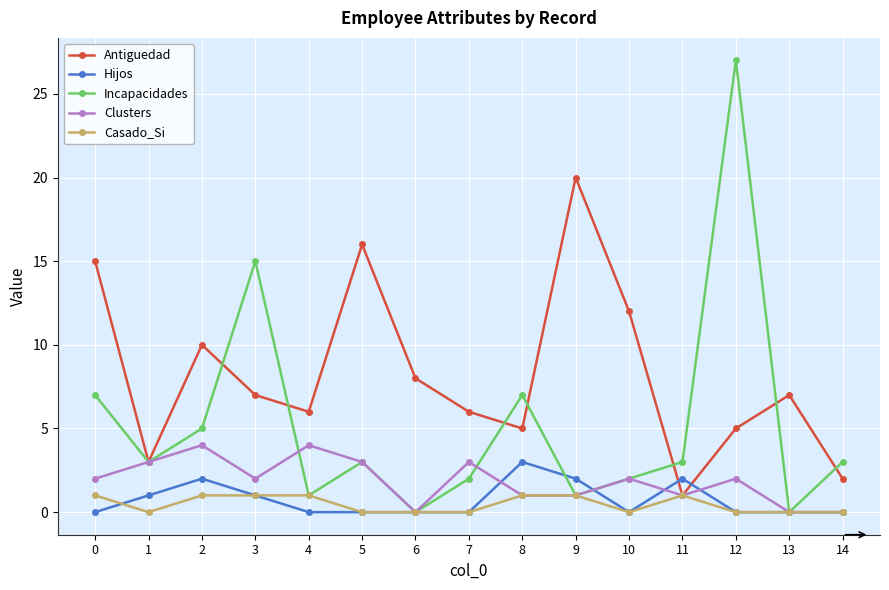

Which category has the highest value across all series?

12